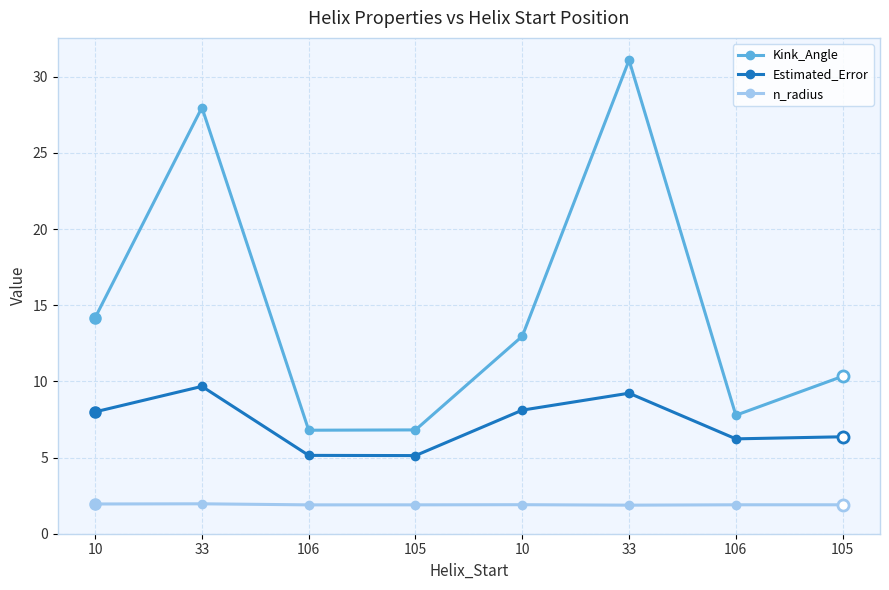

True or false: Kink_Angle and n_radius intersect in this chart.

False